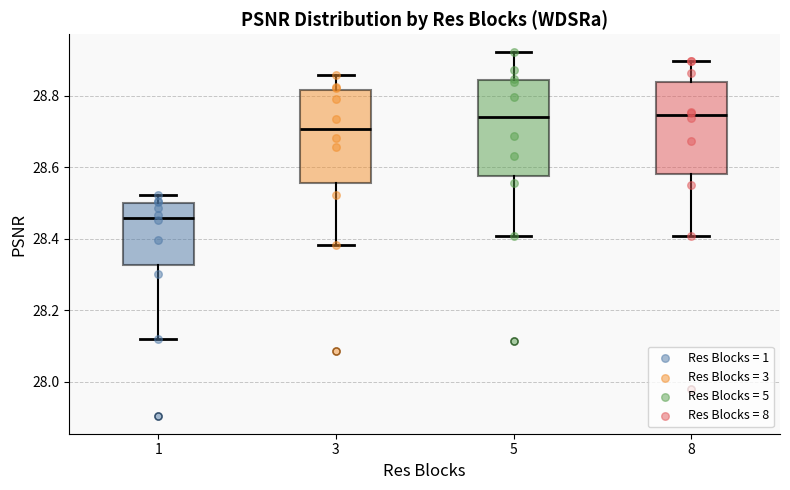

Which box's median line is the lowest?

1